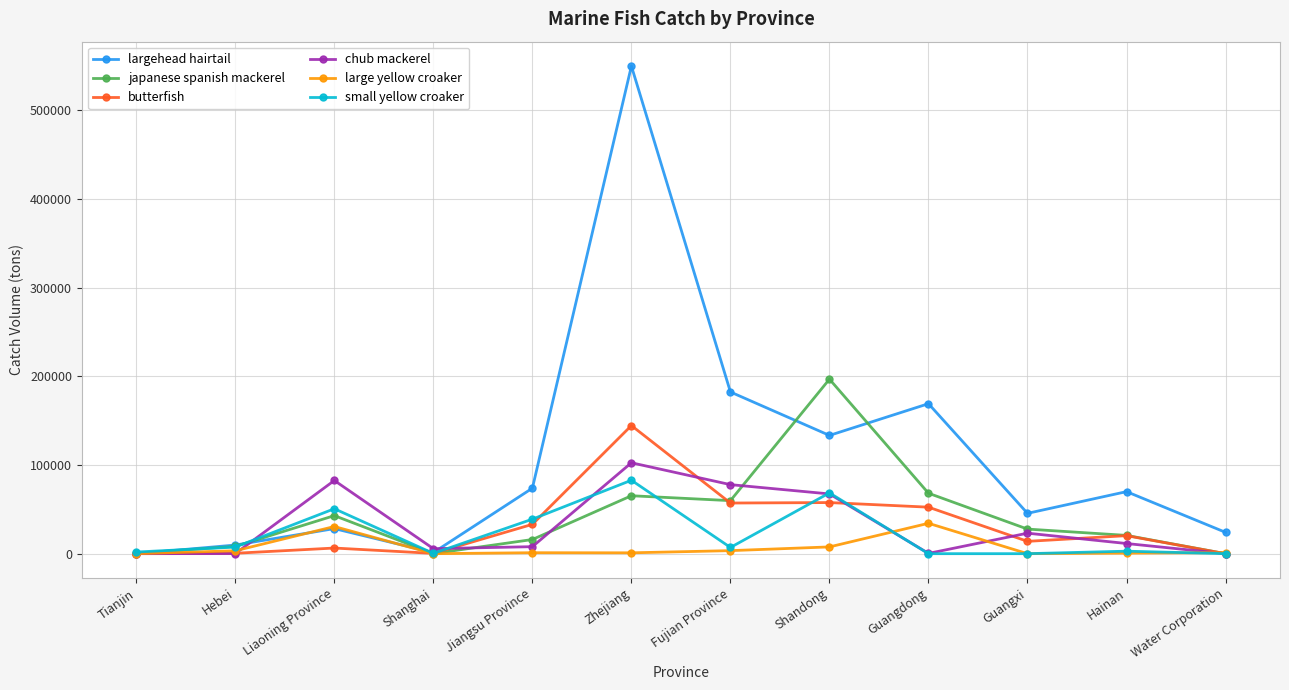

What is the difference between the chub mackerel values at Guangxi and Hebei?

22965